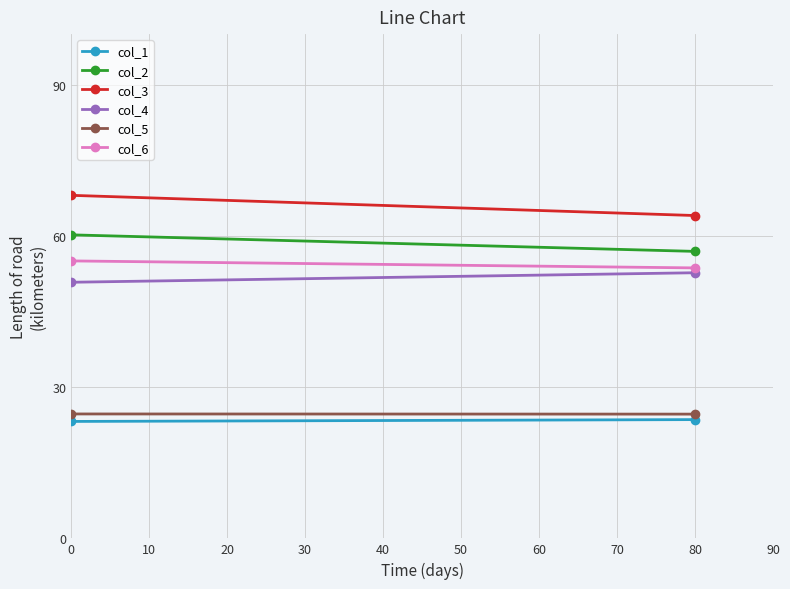

What are all the series names shown in the legend?

col_1, col_2, col_3, col_4, col_5, col_6